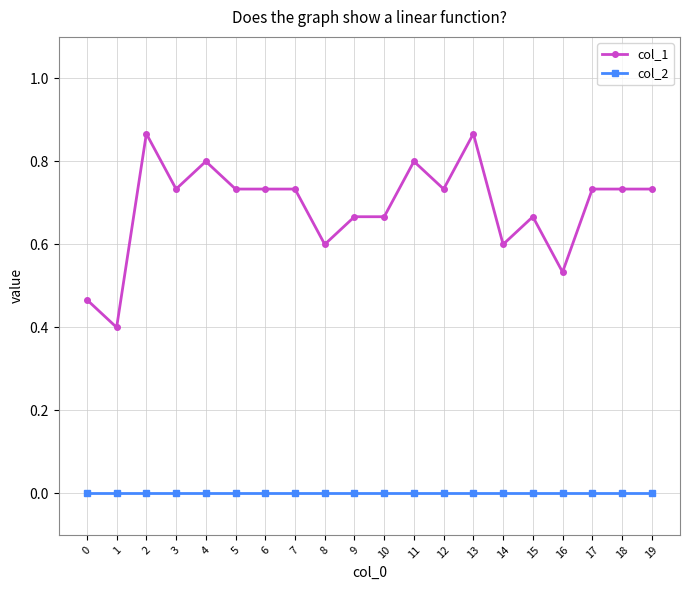

At which category does col_1 reach its first local peak?

2